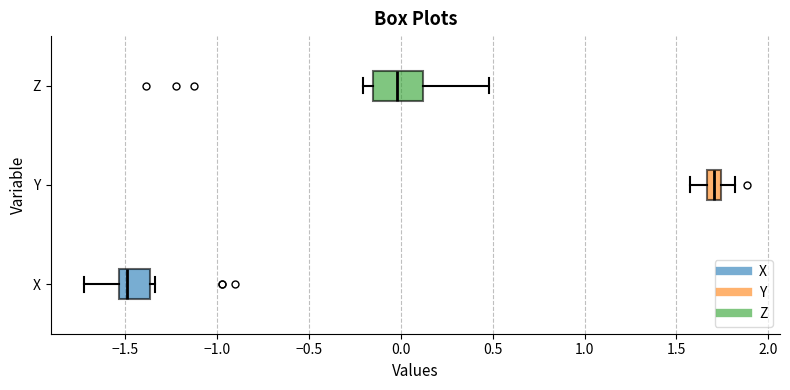

Which box's median line is the furthest to the left?

X